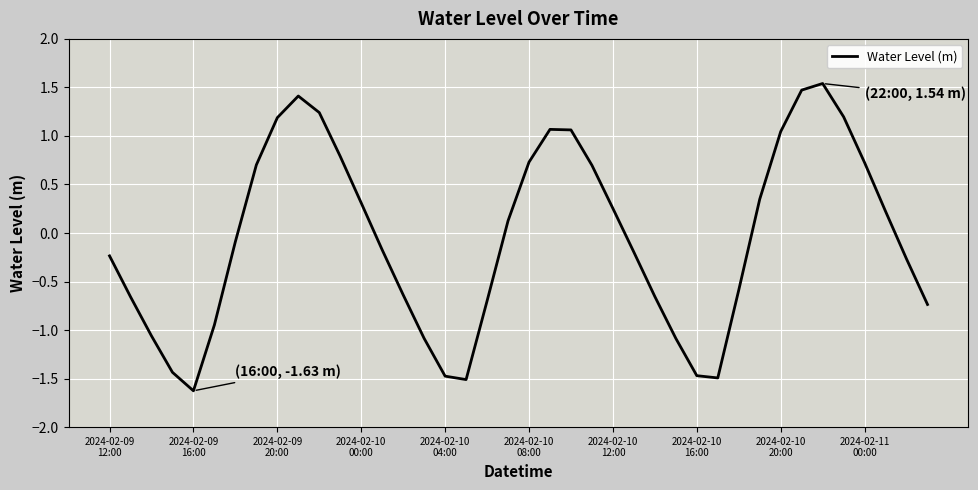

How many categories are shown in the chart?

40